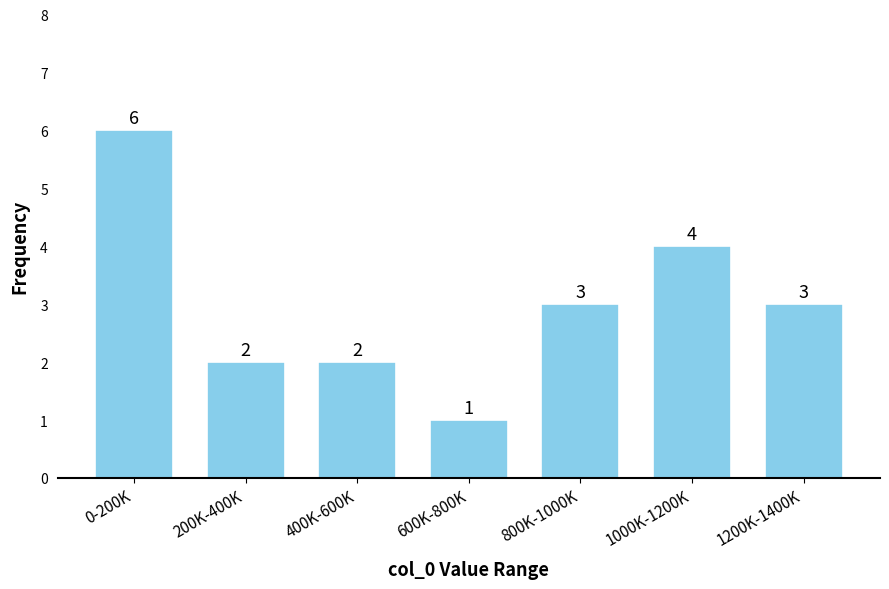

Reading left to right, extract all data points from this chart.

6	2	2	1	3	4	3